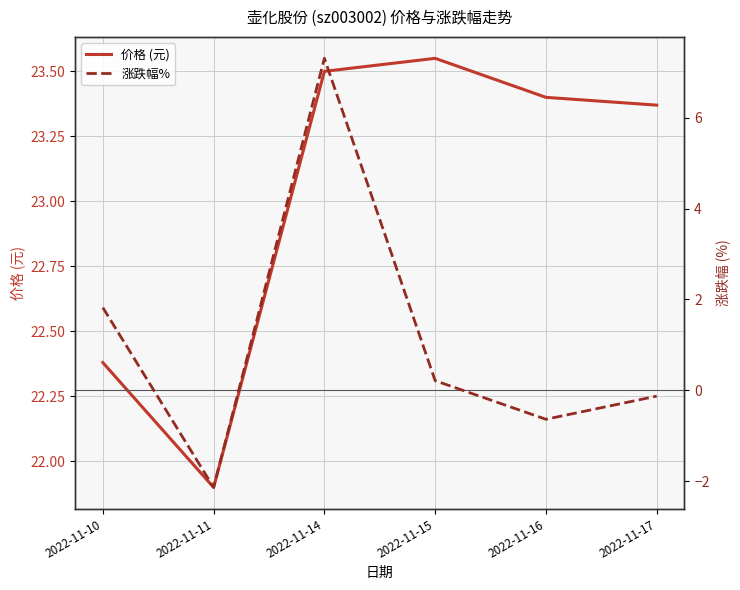

What is the spread (max minus min) of values at 2022-11-14?

16.2